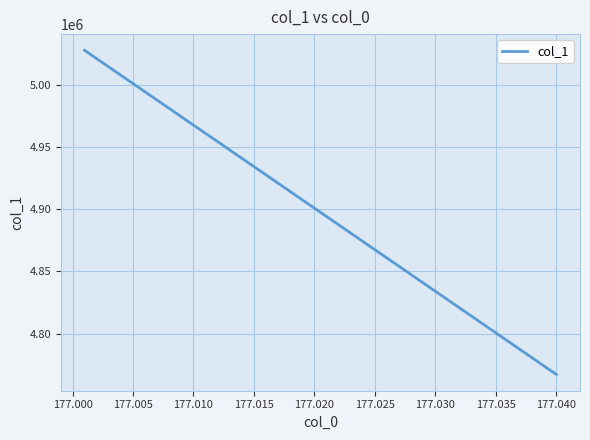

Reading left to right, extract all data points from this chart.

5027823.7	5021115.0	5014437.3	5007750.3	5001064.0	4994390.2	4987711.0	4981070.8	4974350.0	4967655.1	4960981.4	4954367.6	4947638.5	4940965.3	4934253.4	4927603.3	4920885.6	4914252.0	4907511.1	4900863.3	4894164.1	4887482.1	4880790.8	4874120.3	4867431.3	4860736.0	4854080.6	4847382.3	4840670.4	4833978.7	4827336.6	4820606.1	4813950.3	4807217.1	4800547.6	4793882.8	4787183.9	4780504.1	4773766.8	4767103.1